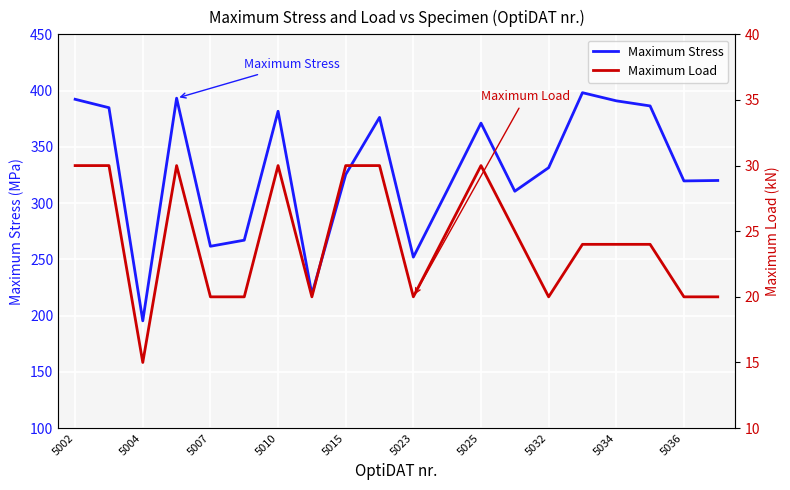

At which label does Maximum Stress reach its minimum?

5004